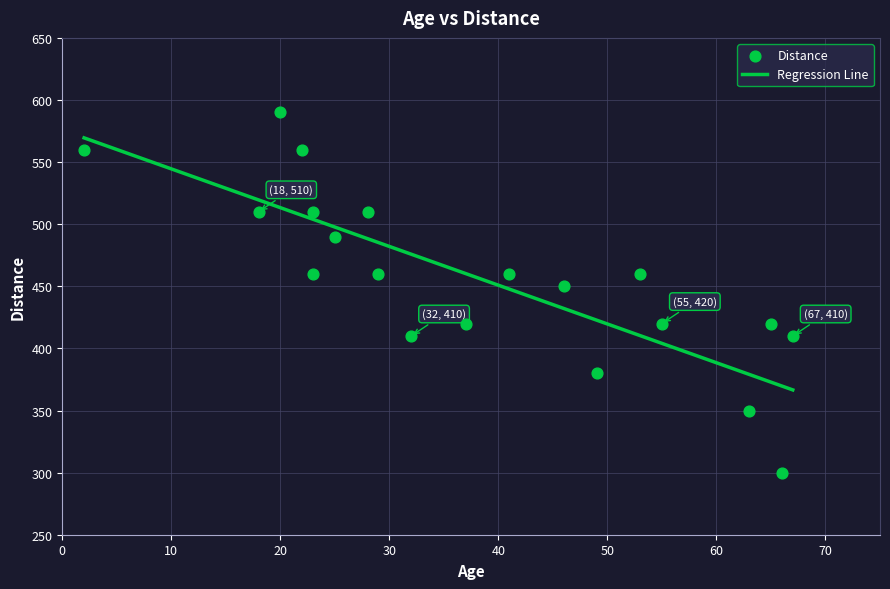

Approximately how many times larger is the value at 67 compared to 41?

0.9